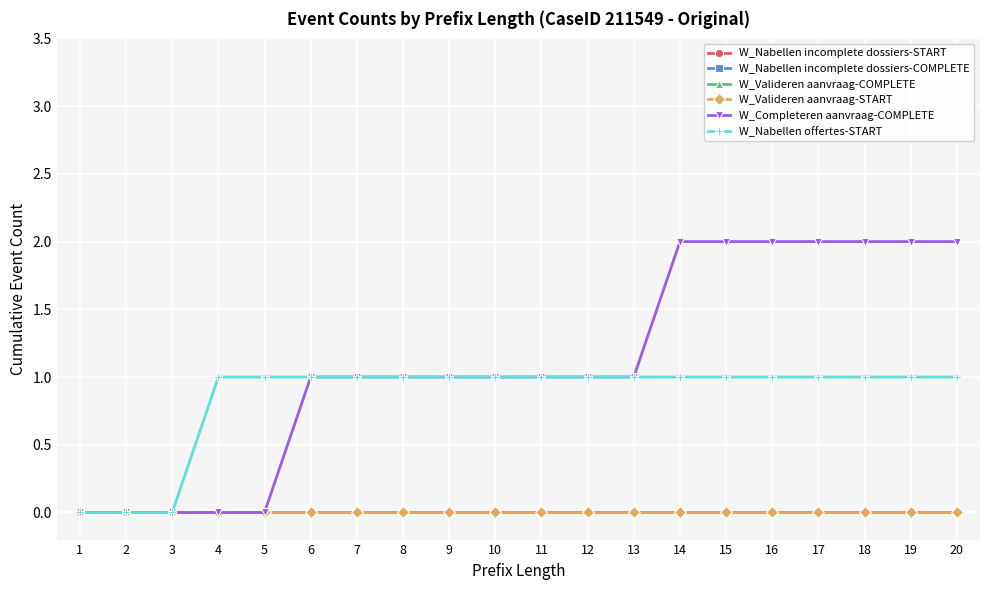

What is the maximum value shown in the chart?

2